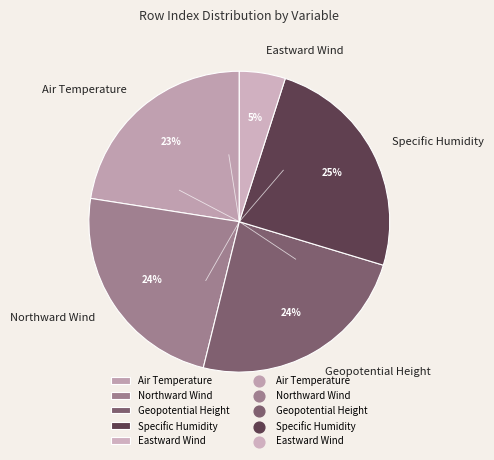

Is there any slice that represents more than half of the pie?

No